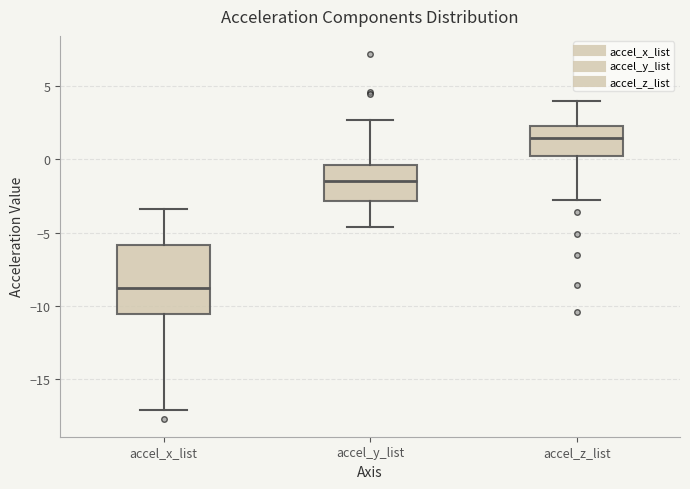

Where is the upper edge of the box for accel_z_list on the y-axis? The values are not printed on the chart, so give them approximately, as read against the axis.

2.5